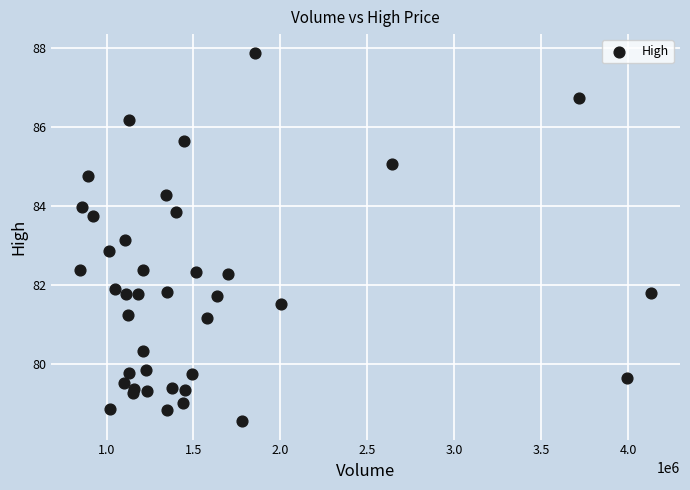

What is the range of X values (max minus min)?

3287900.0